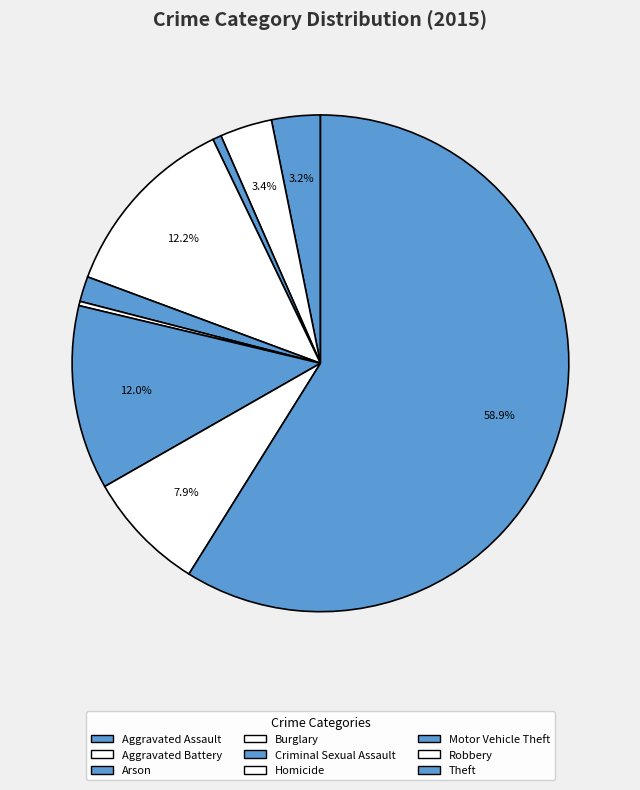

Does Aggravated Battery account for over 50% of the chart?

No